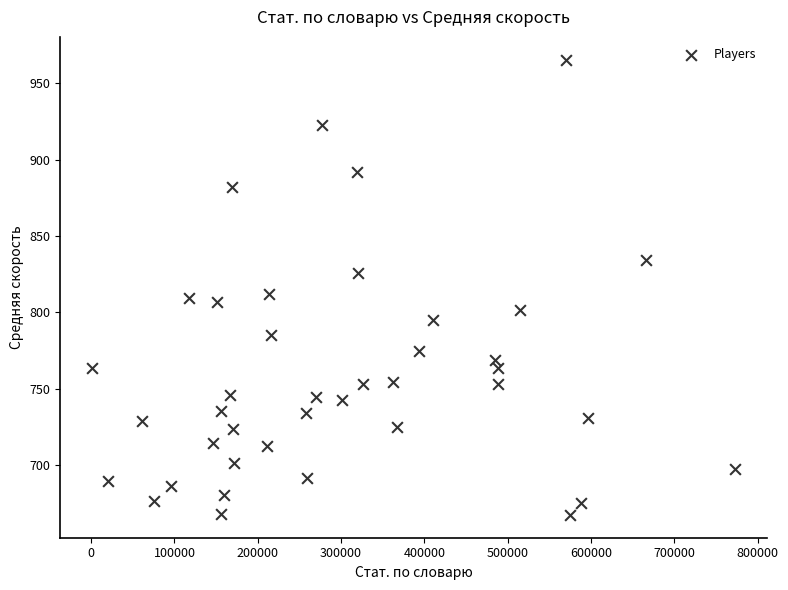

What is the range of Y values (max minus min)?

298.3